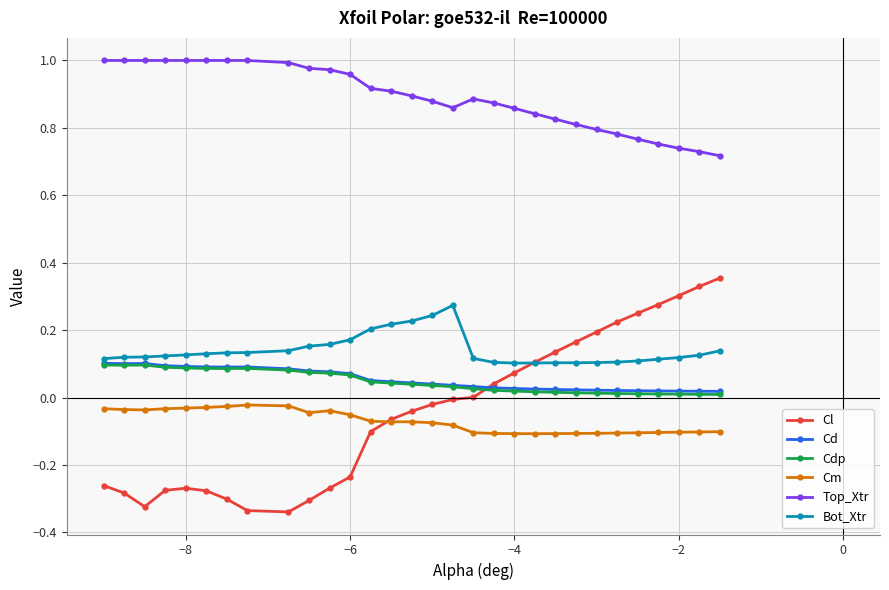

True or false: Bot_Xtr and Top_Xtr cross at least once.

False